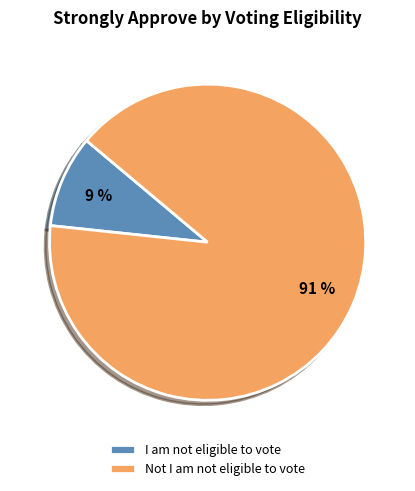

True or false: I am not eligible to vote accounts for 9% of the total.

True